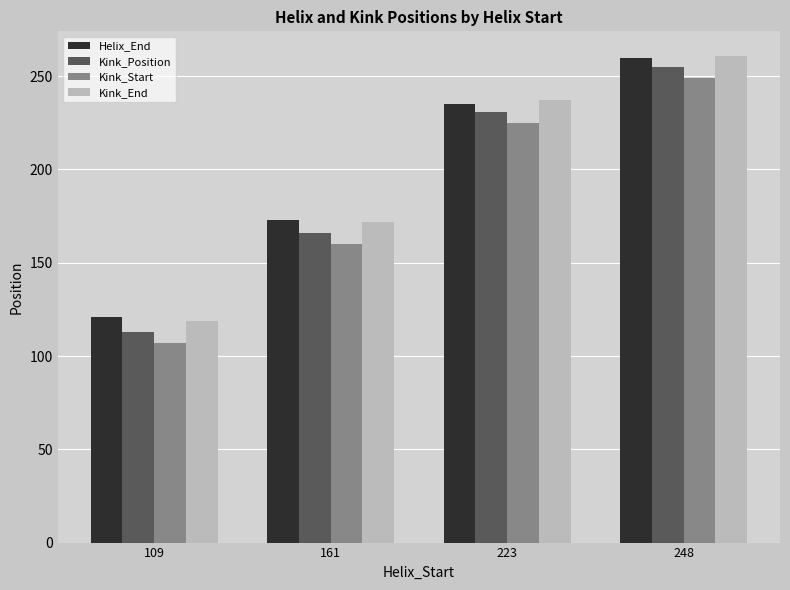

How many bars are there in total?

16